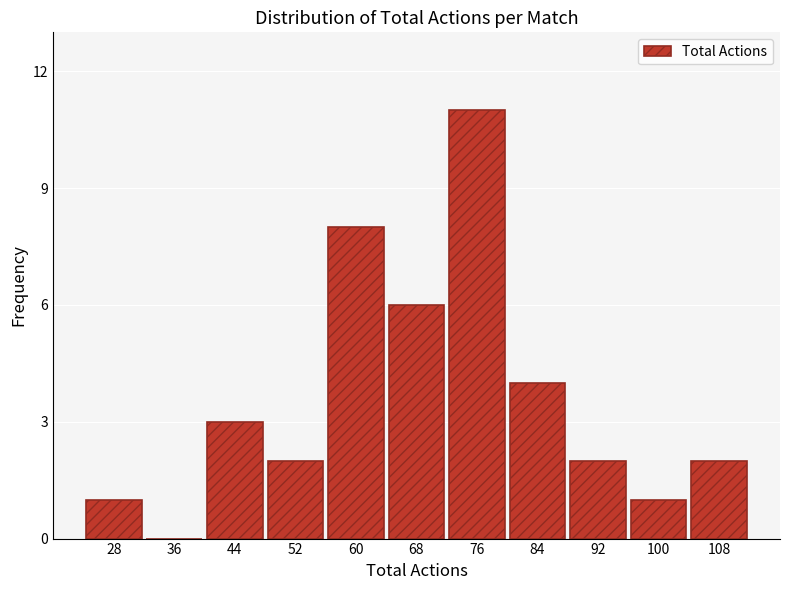

Reading left to right, list all the values displayed in this chart.

28=1	36=0	44=3	52=2	60=8	68=6	76=11	84=4	92=2	100=1	108=2